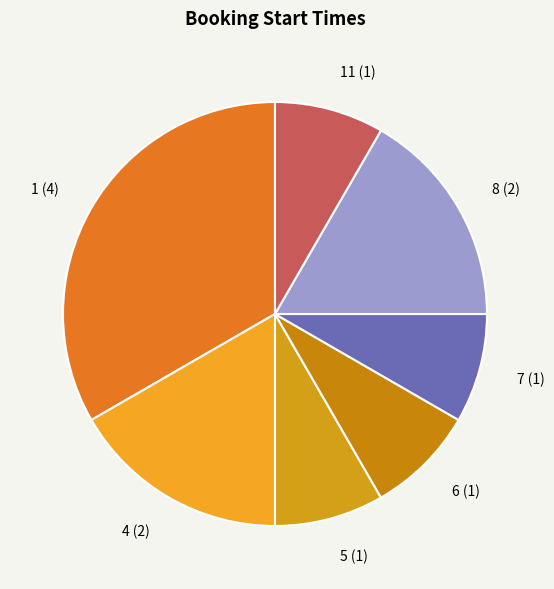

Count the number of slices in the pie.

7